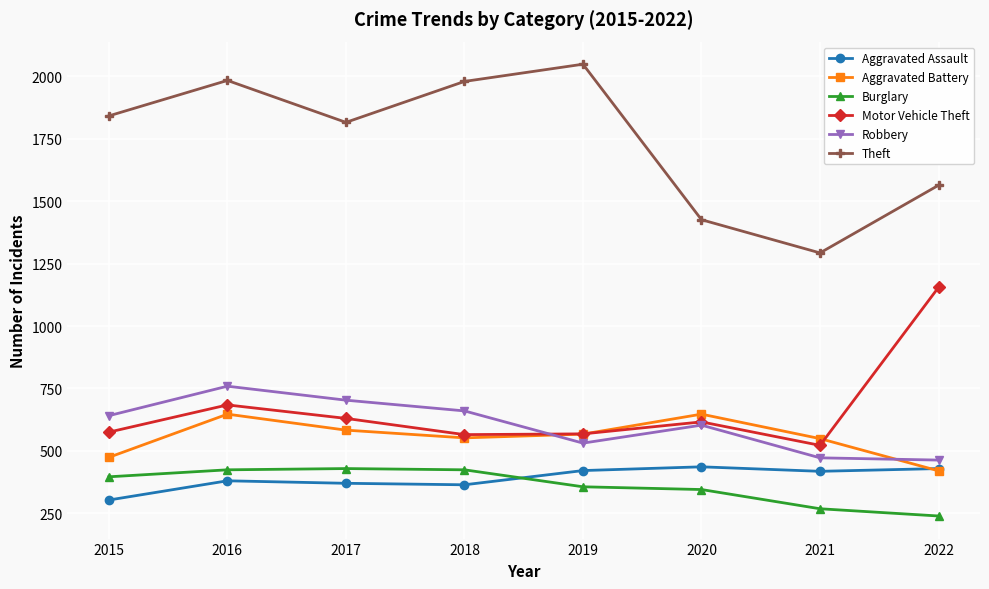

Where is Motor Vehicle Theft nearest to the value 838?

2016